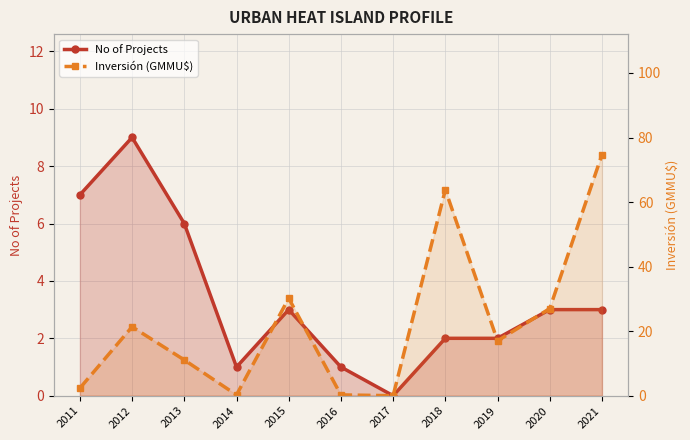

How many interior local valleys does the Inversión (GMMU$) series have?

3